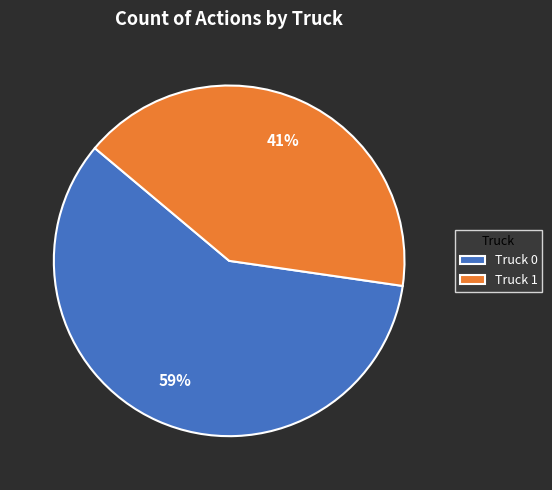

True or false: Truck 1 accounts for 41% of the total.

True